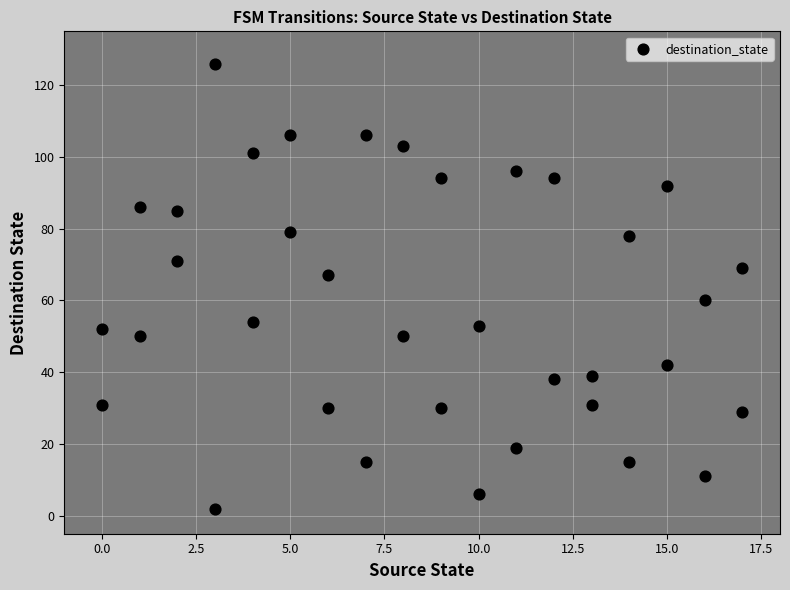

What is the range of X values (max minus min)?

17